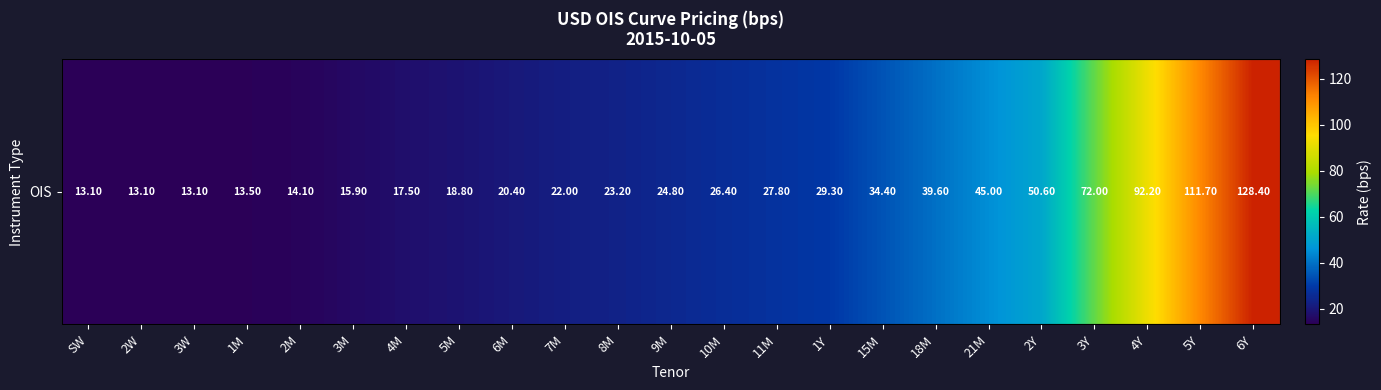

Reading left to right, what are all the values shown in this chart?

13.1	13.1	13.1	13.5	14.1	15.9	17.5	18.8	20.4	22.0	23.2	24.8	26.4	27.8	29.3	34.4	39.6	45.0	50.6	72.0	92.2	111.7	128.4